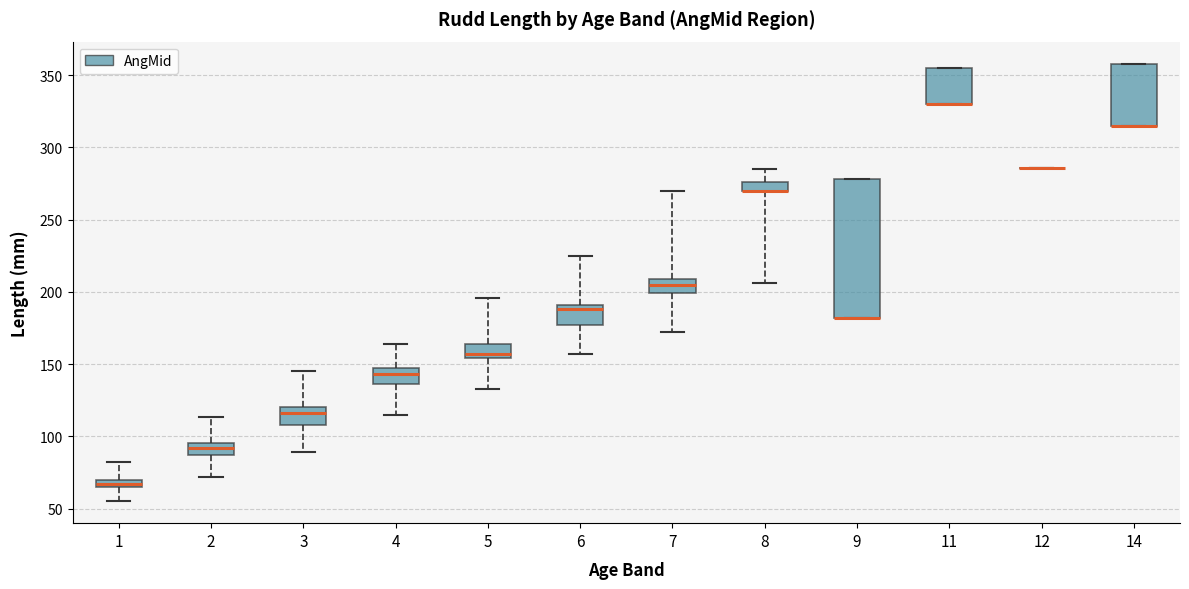

Where is the upper edge of the box at x = 4 on the y-axis? The values are not printed on the chart, so give them approximately, as read against the axis.

145